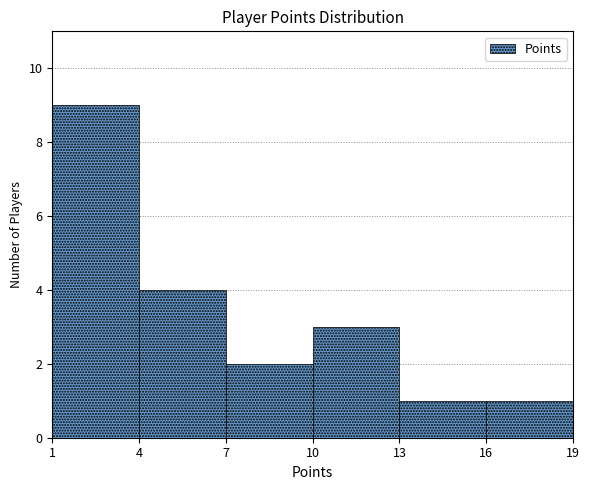

What is the height of the bar covering 10 to 13 on the x-axis? The values are not printed on the chart, so give them approximately, as read against the axis.

3